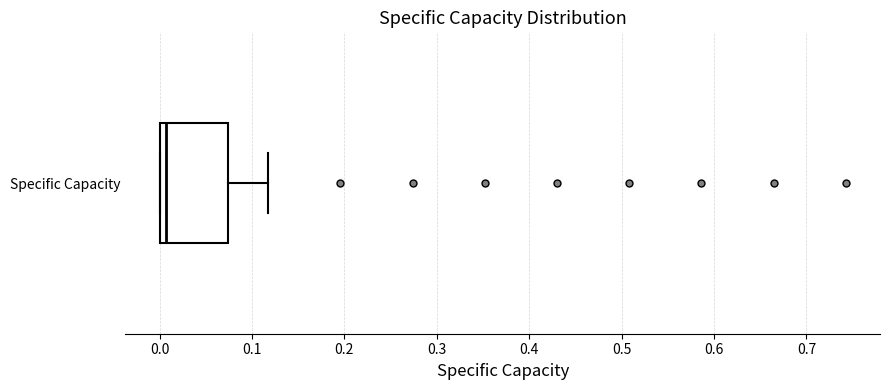

Read this box plot against the x-axis: the position of the median line, the range covered by the box, and the ends of both whiskers. The values are not printed on the chart, so give them approximately, as read against the axis.

median 0.01, box 0.00 to 0.07, whiskers 0.00 to 0.12